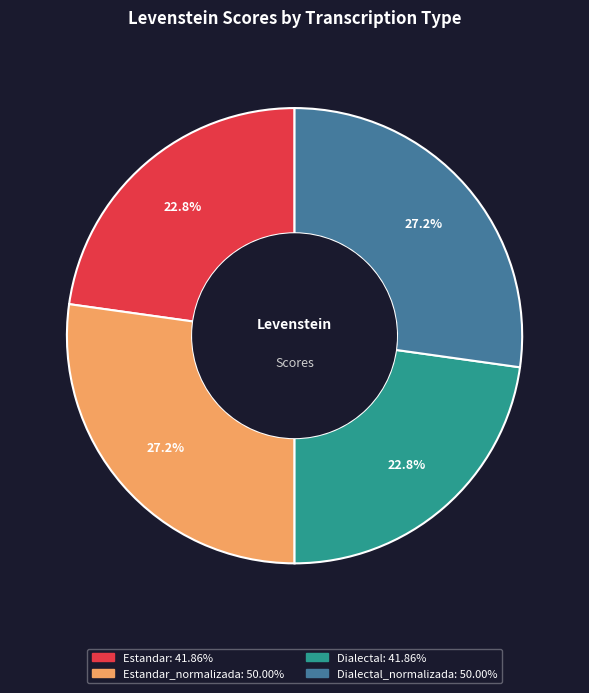

Does any single category account for the majority?

No